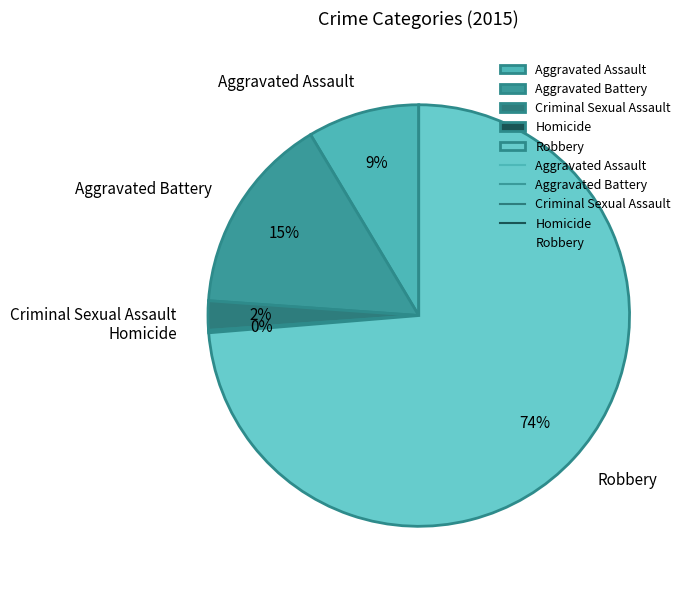

To the nearest percent, what percentage of the pie is Criminal Sexual Assault?

2%